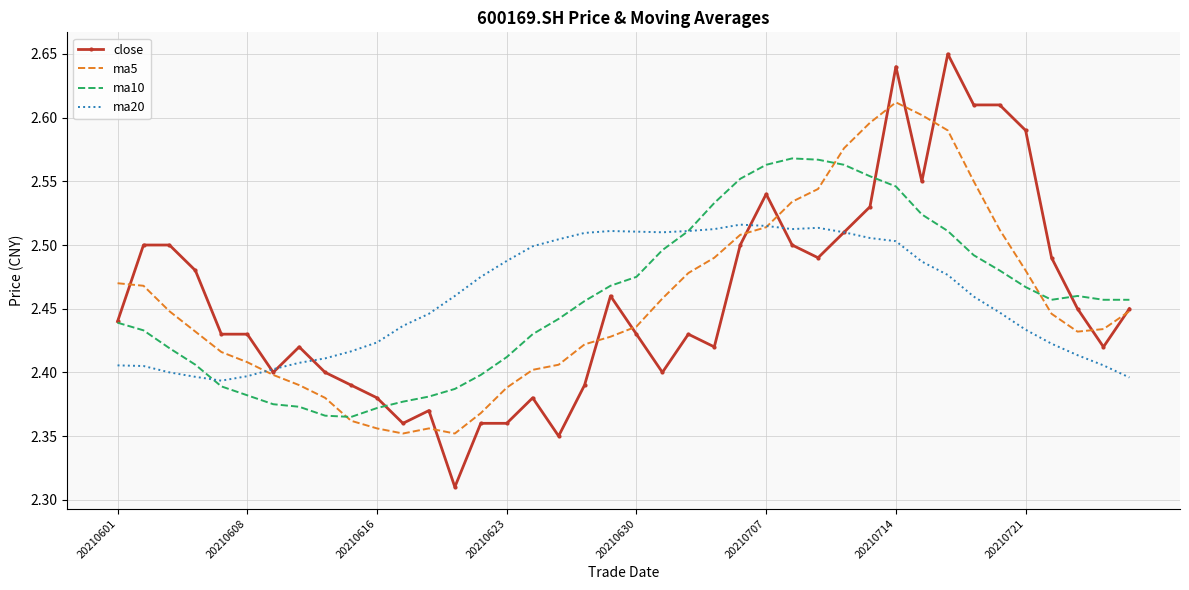

List the series in order of their peak value, lowest first.

ma20, ma10, ma5, close